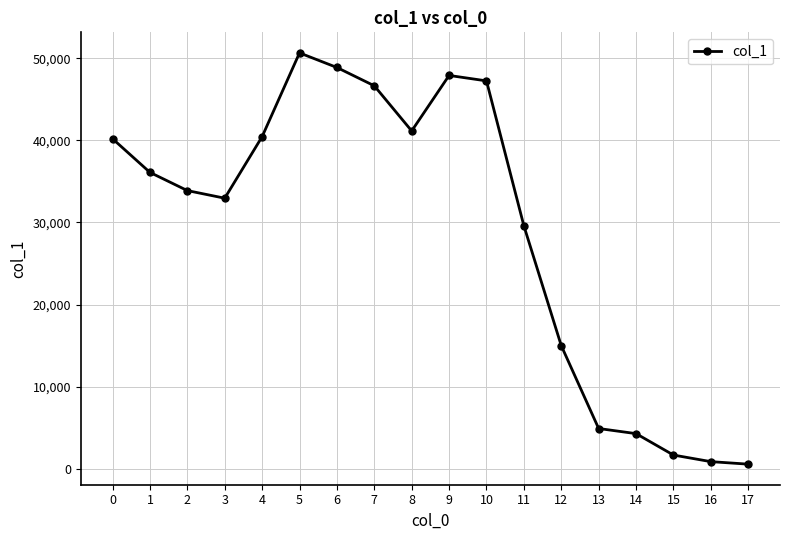

What is the greatest value displayed?

50652